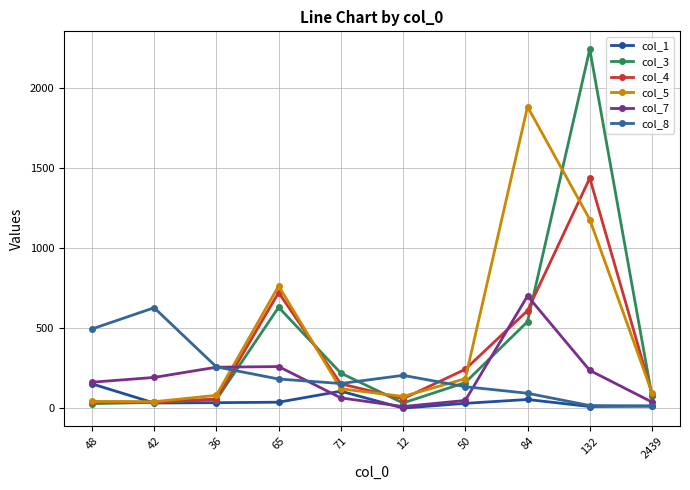

Rank the series by their maximum value, from highest to lowest.

col_3, col_5, col_4, col_7, col_8, col_1